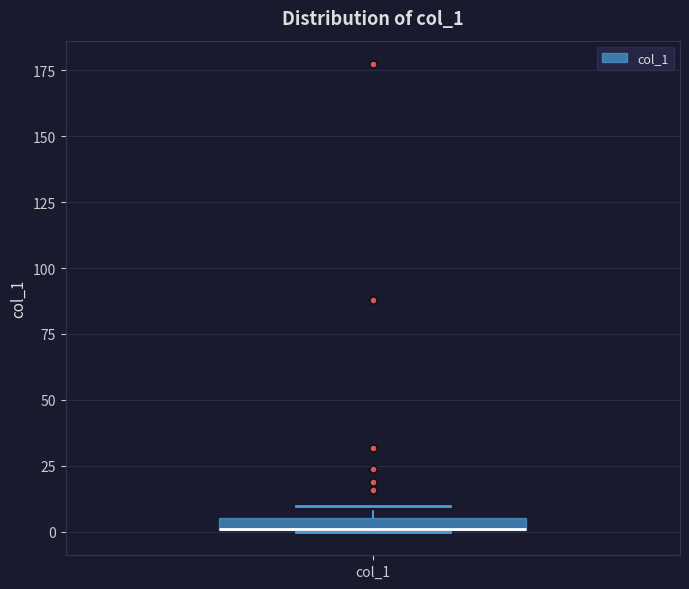

Where is the lower edge of the box for col_1 on the y-axis? The values are not printed on the chart, so give them approximately, as read against the axis.

0